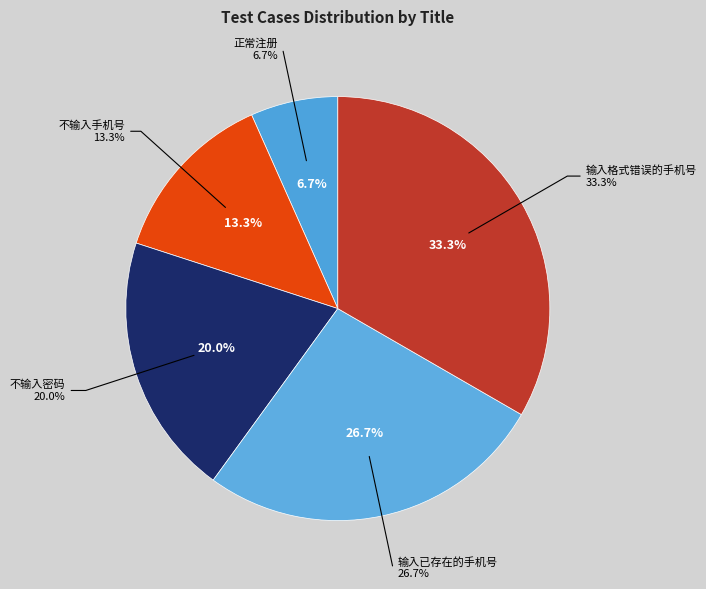

To the nearest percent, what is the combined percentage of 不输入手机号 and 输入格式错误的手机号?

47%